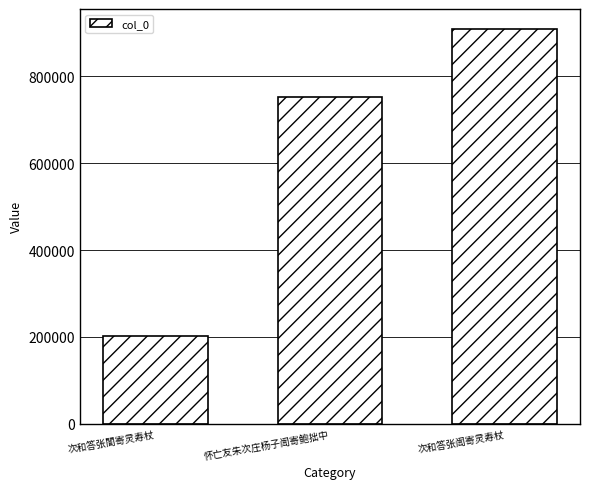

Are the bars horizontal?

No